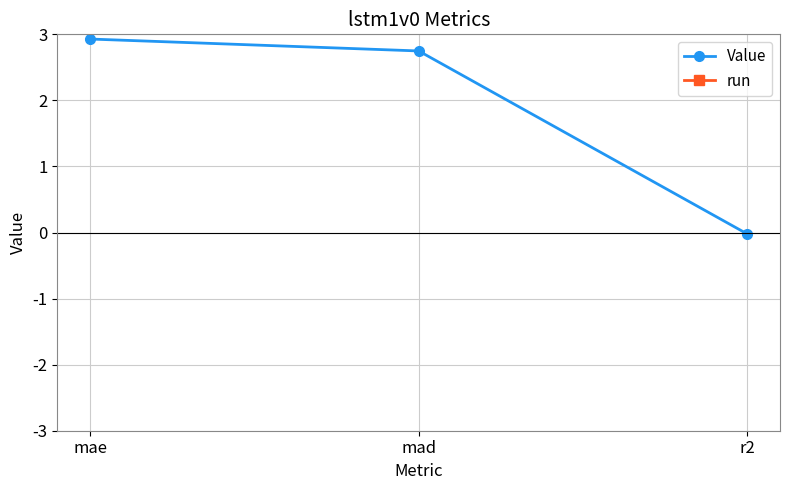

Which has a higher value, mae or mad?

mae